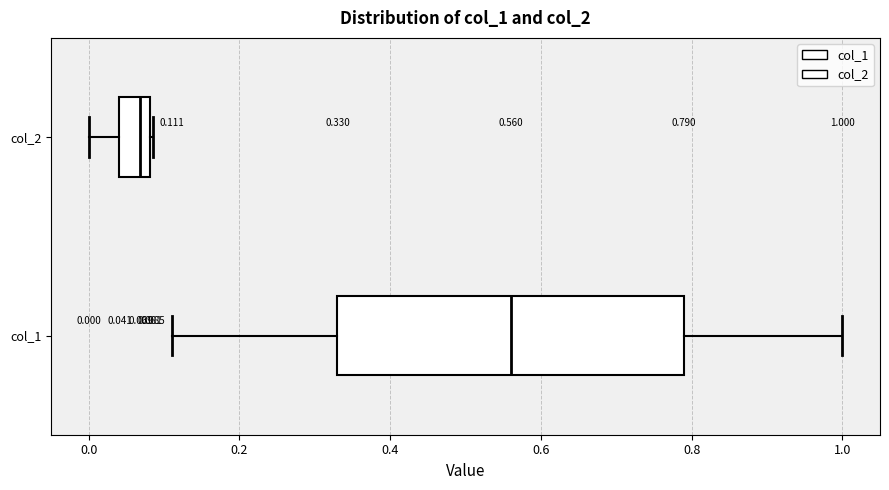

Which box has the furthest to the left median line?

col_2